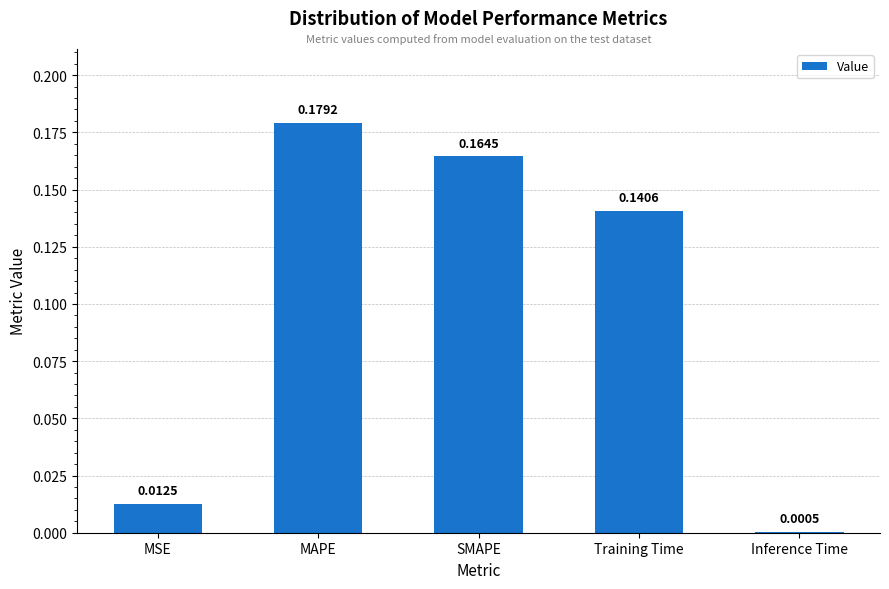

Where is the data nearest to the value 0?

Inference Time